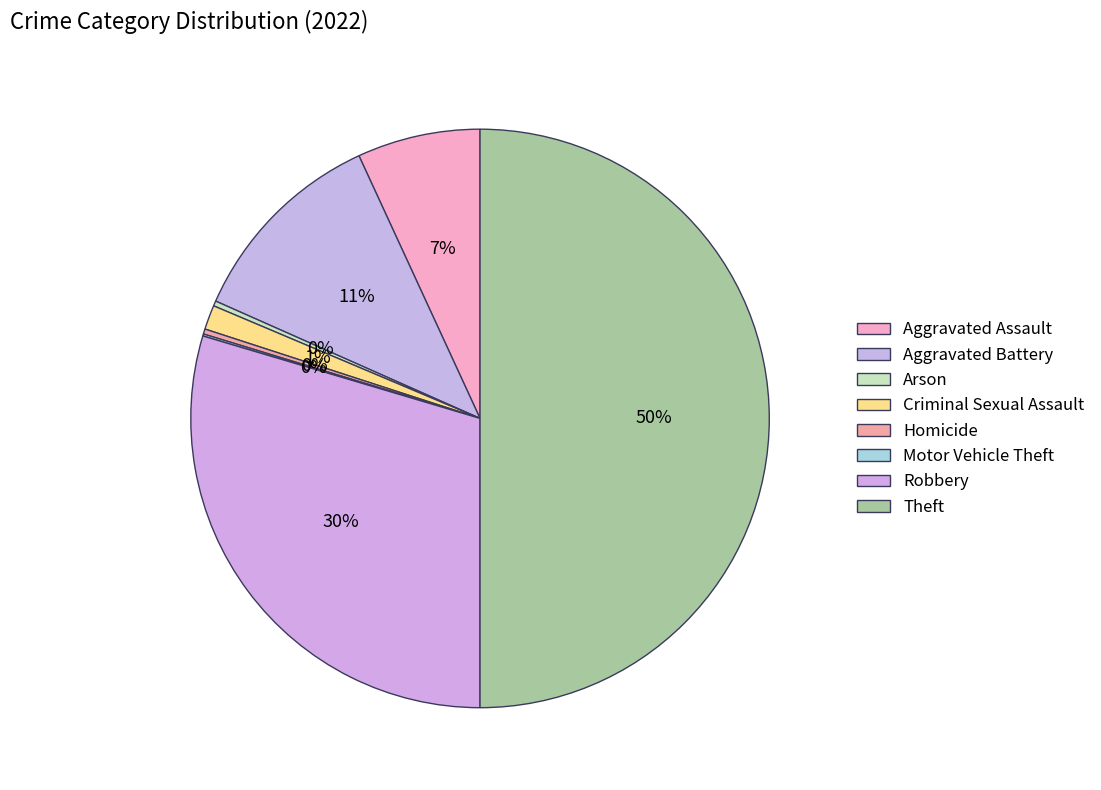

To the nearest percent, what is the average slice percentage?

12%